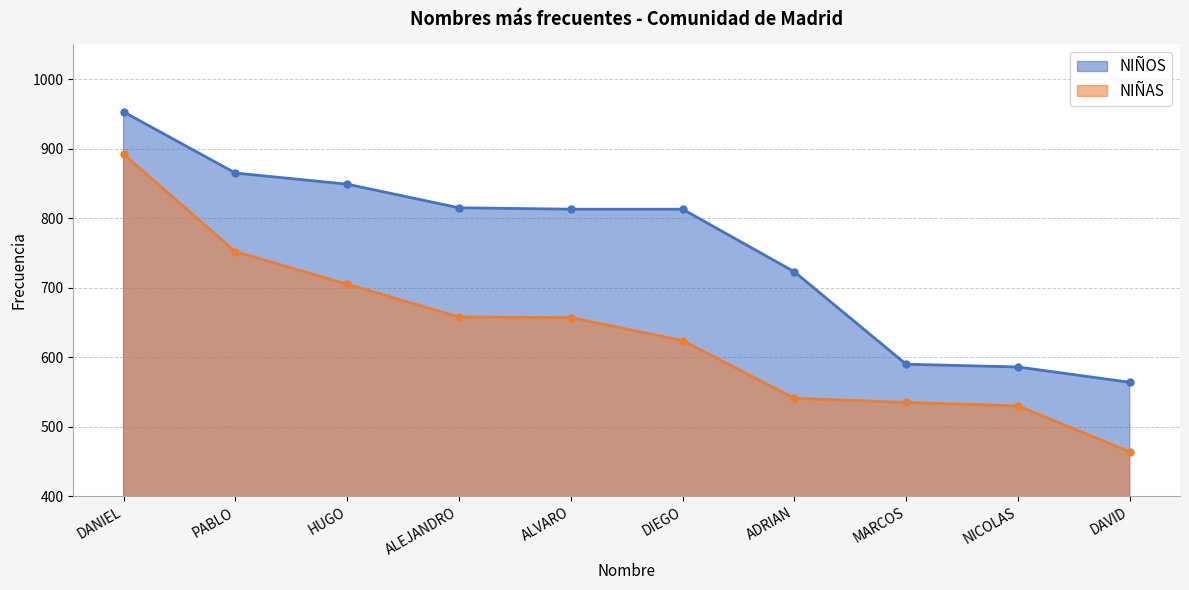

How many lines are shown in the chart?

2